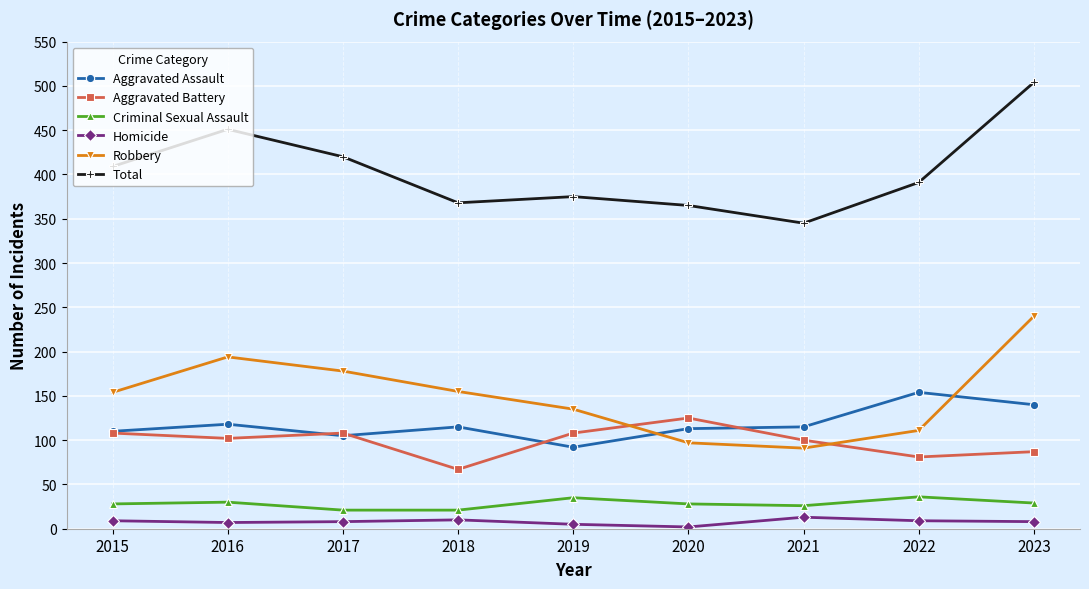

At which label does Total reach its peak?

2023